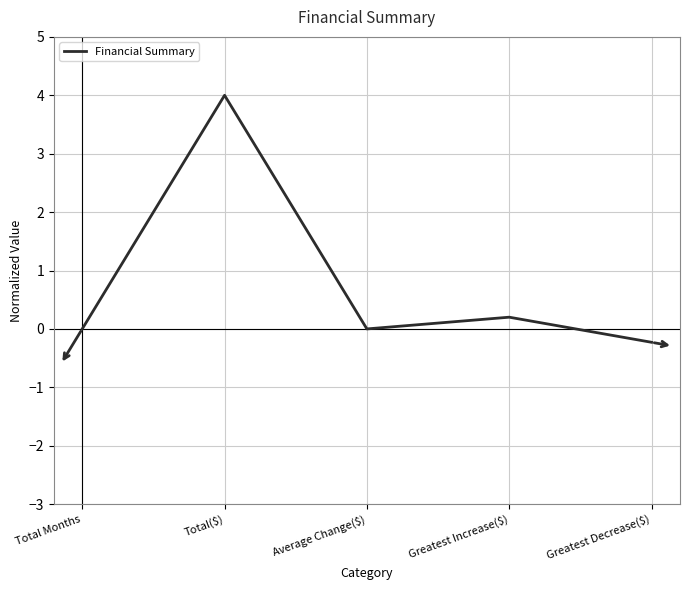

Between Total($) and Total Months, which is larger?

Total($)